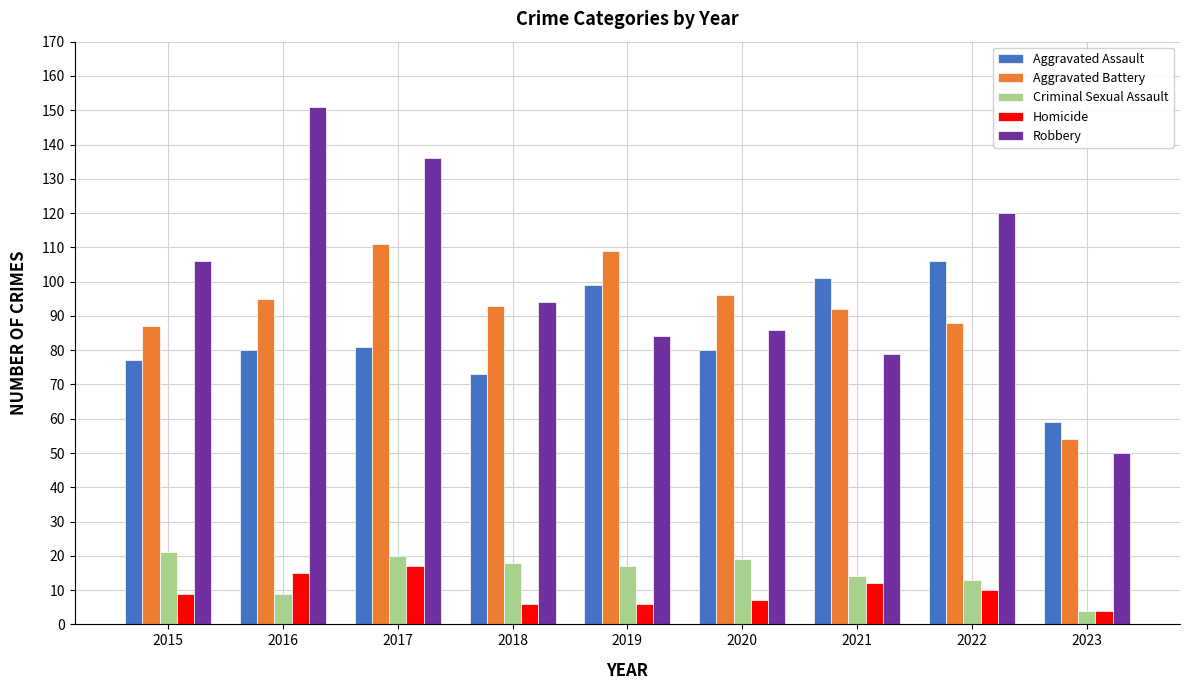

List the series in order of their peak value, highest first.

Robbery, Aggravated Battery, Aggravated Assault, Criminal Sexual Assault, Homicide